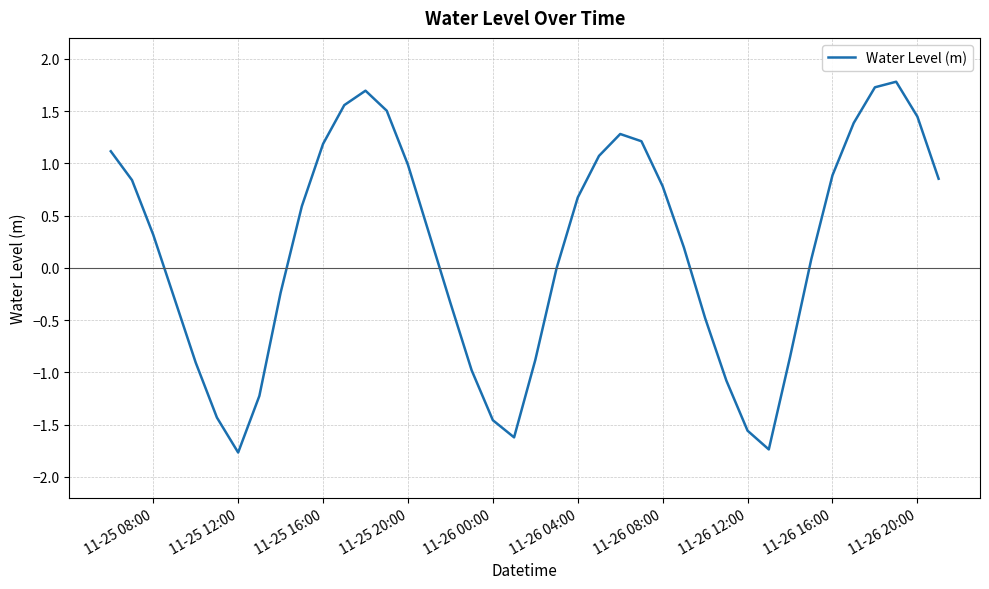

What is the difference between the maximum and minimum values?

3.5